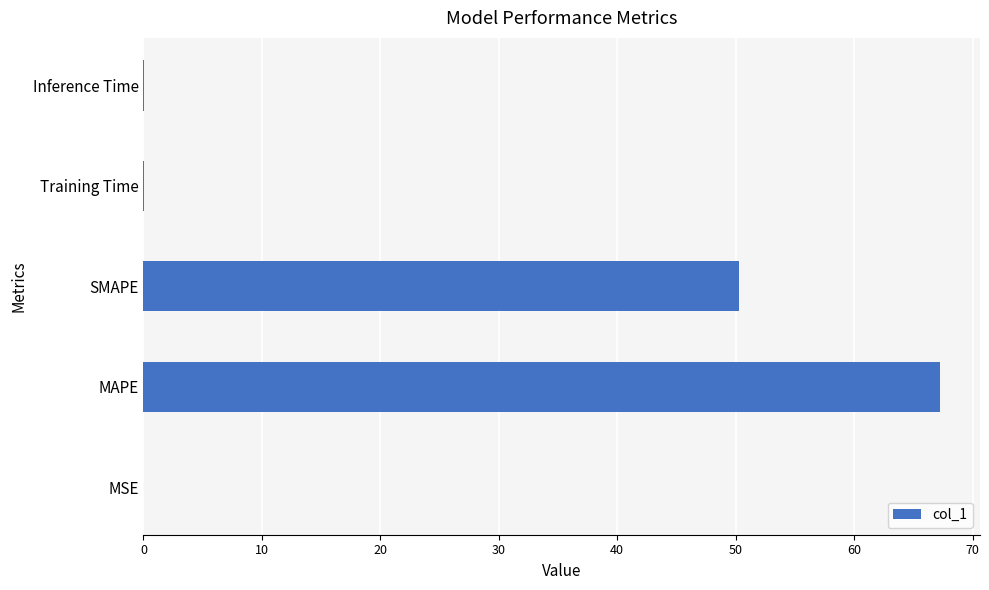

The chart shows a value of 0.0 at MSE. True or false?

True